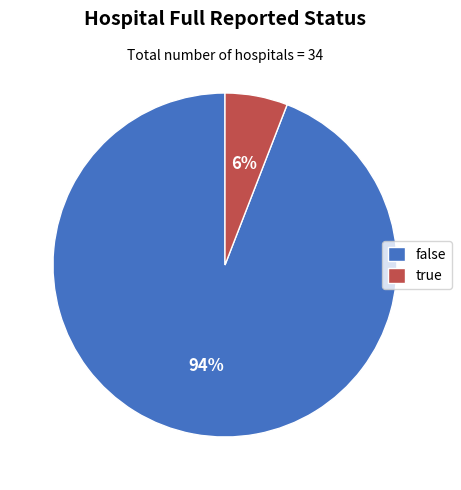

Is the sum of false and true greater than half?

Yes